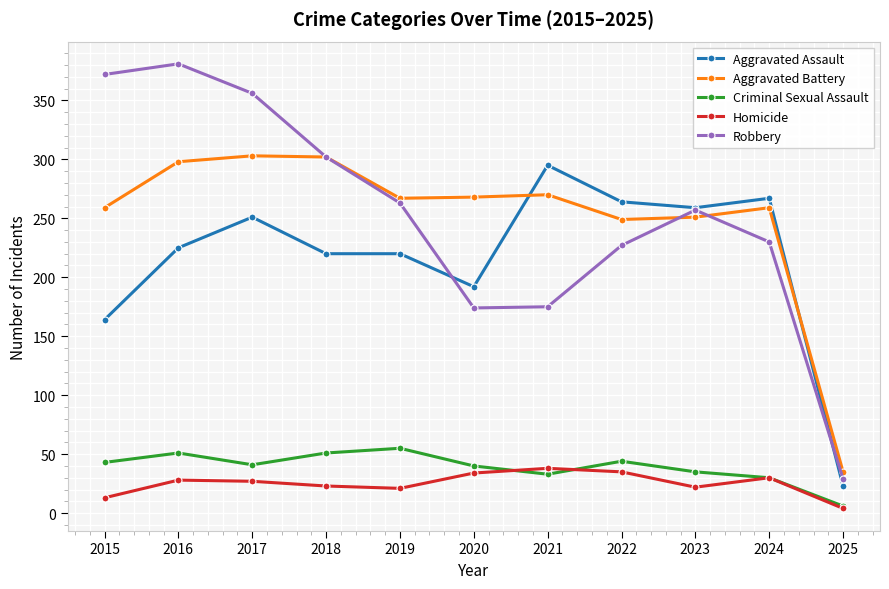

The Criminal Sexual Assault series shows 24 at 2019. True or false?

False